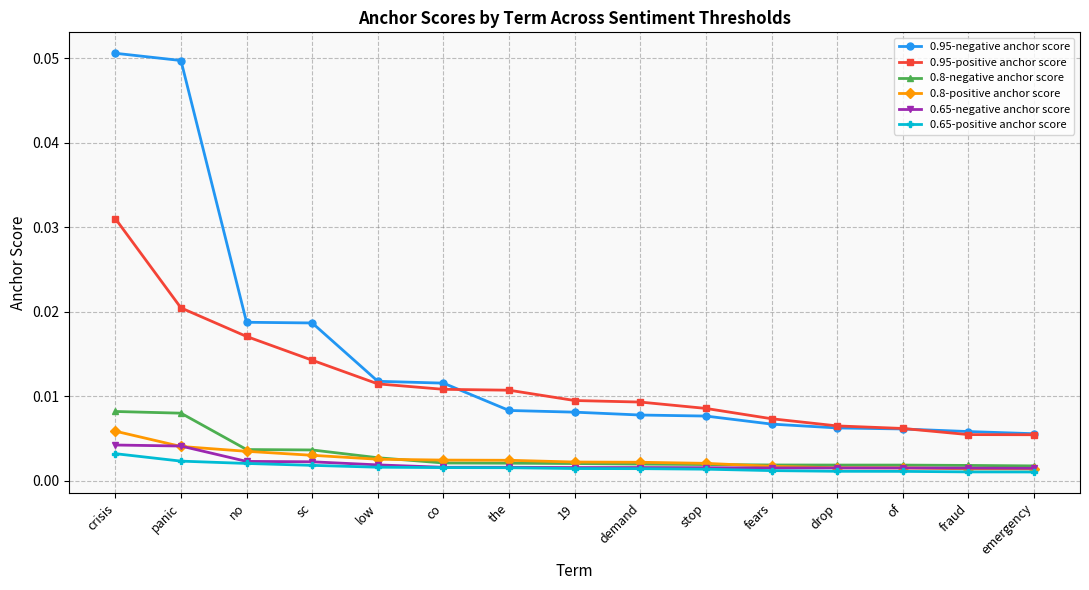

True or false: 0.8-positive anchor score and 0.95-positive anchor score intersect in this chart.

False